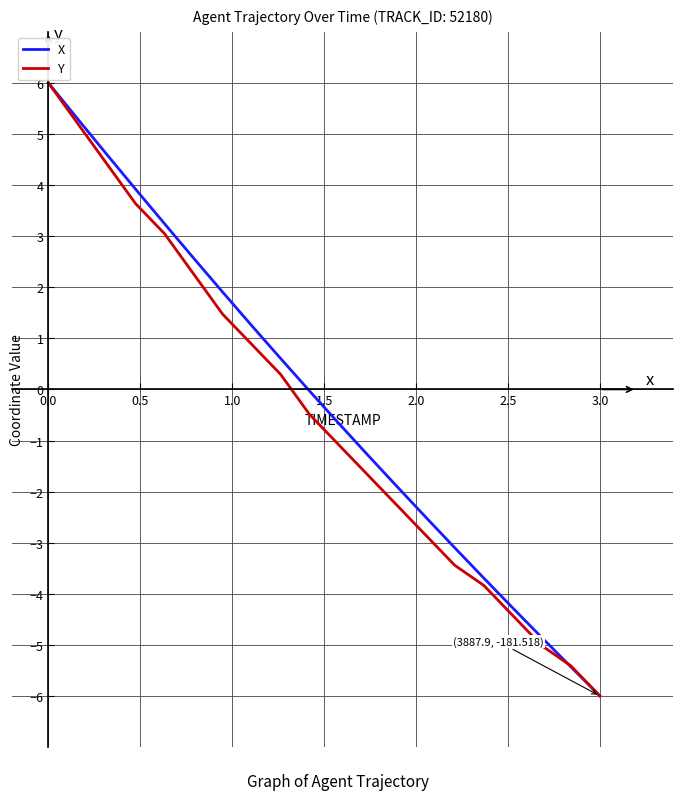

What is the lowest value of the Y series?

-6.0